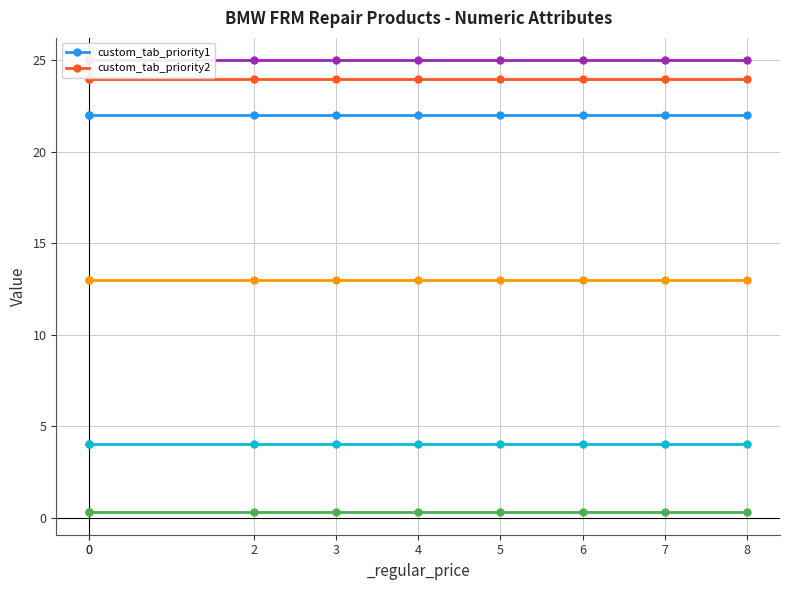

Is it true that custom_tab_priority2 equals 24 at 7?

True